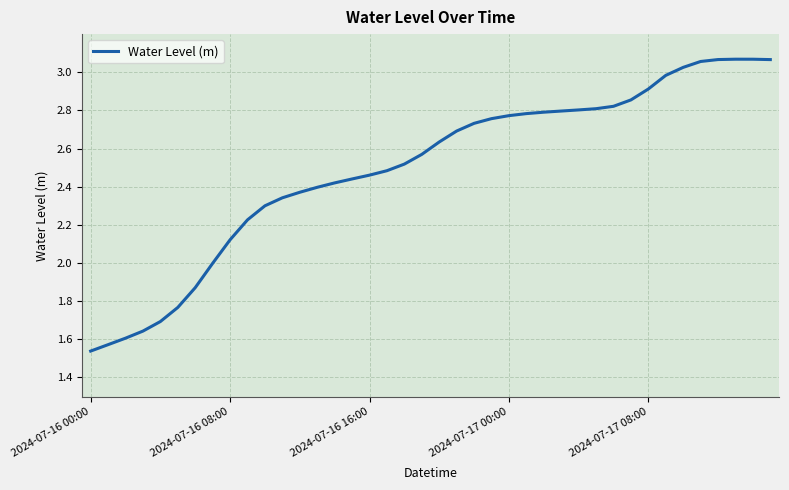

How many lines are shown in the chart?

1